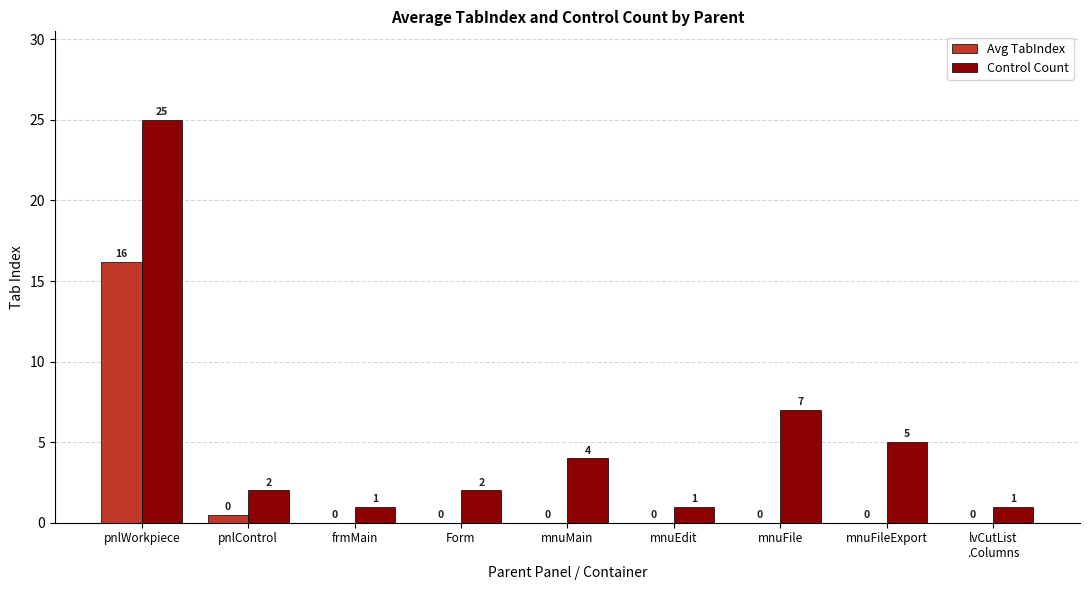

Which label corresponds to the largest value in the chart?

pnlWorkpiece